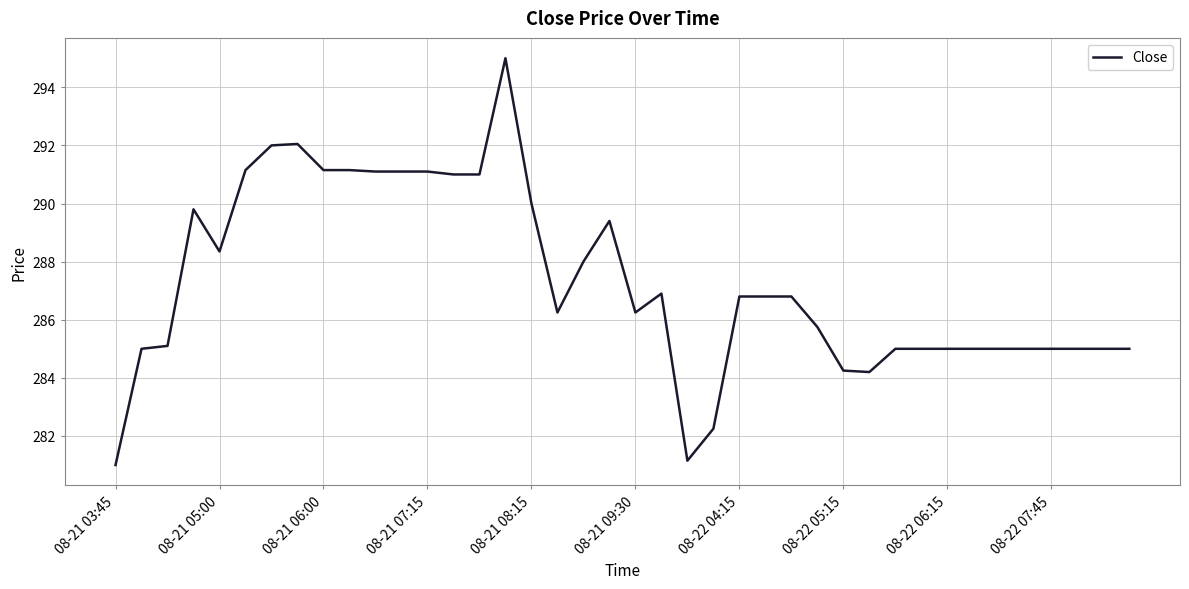

What is the difference between the maximum and minimum values?

14.0